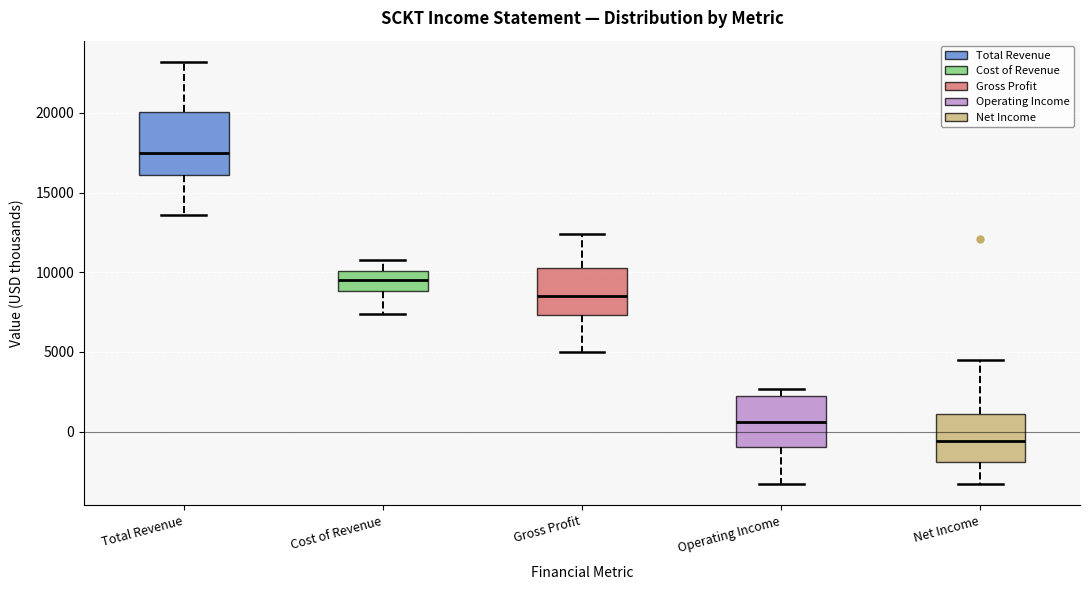

Reading left to right, transcribe this box plot: for each box, give where its median line is, the range the box spans, and where its two whiskers end, as read against the y-axis. The values are not printed on the chart, so give them approximately, as read against the axis.

Total Revenue: median 17500, box 16000 to 20000, whiskers 13500 to 23000
Cost of Revenue: median 9500, box 9000 to 10000, whiskers 7500 to 11000
Gross Profit: median 8500, box 7500 to 10500, whiskers 5000 to 12500
Operating Income: median 500, box -1000 to 2500, whiskers -3500 to 2500 (just above the box's upper edge)
Net Income: median -500, box -2000 to 1000, whiskers -3500 to 4500